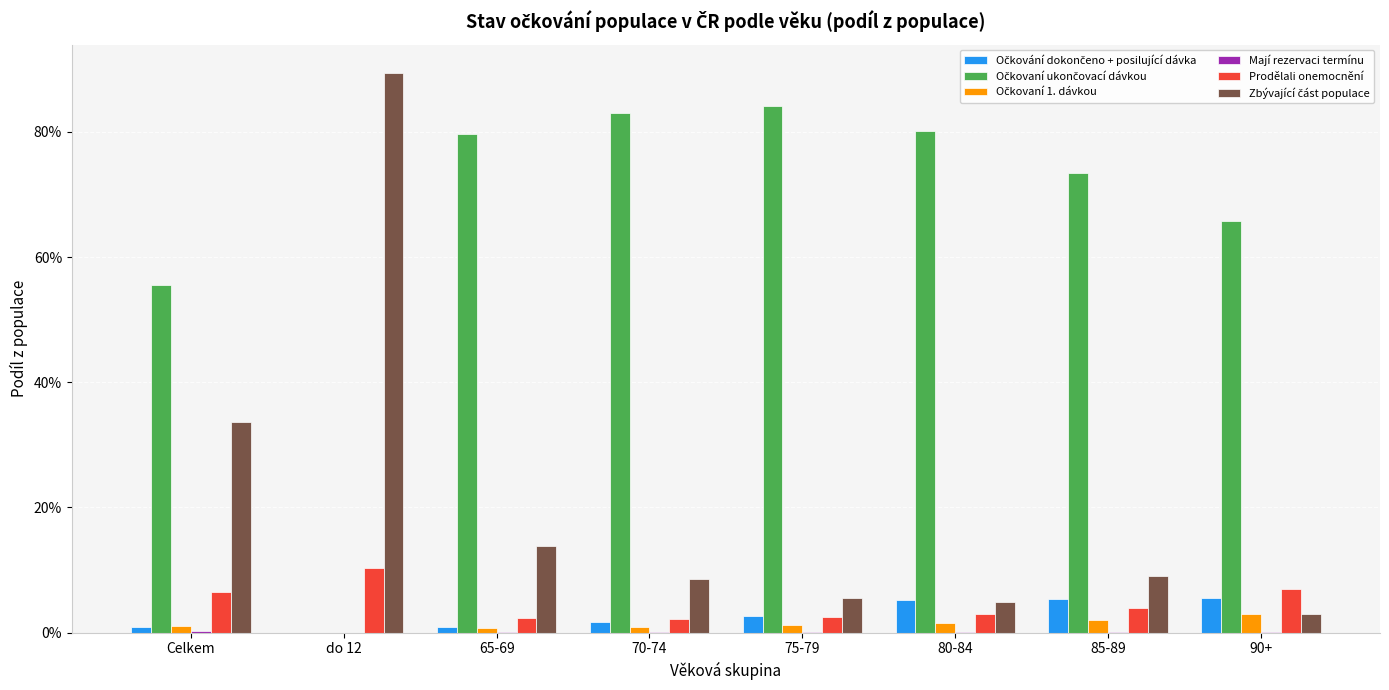

Are the bars grouped side by side (vs. stacked)?

Yes